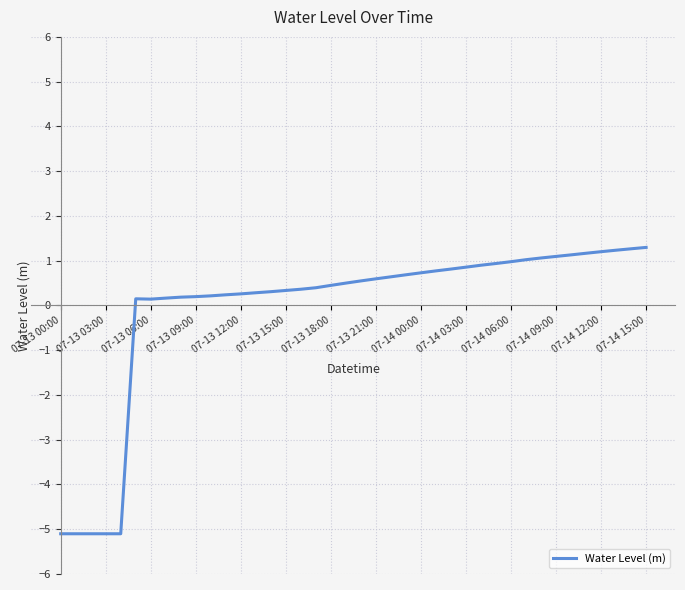

What is the difference between the maximum and minimum values?

6.4